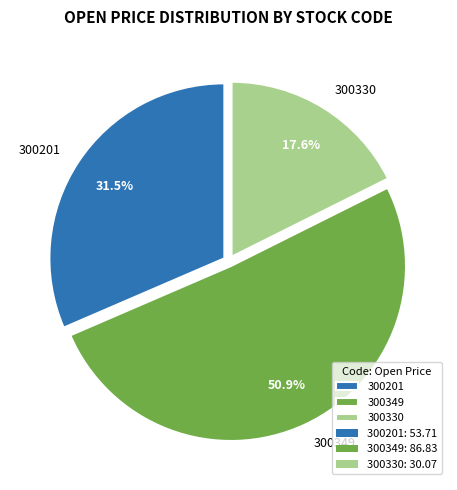

How many segments does this pie chart have?

3